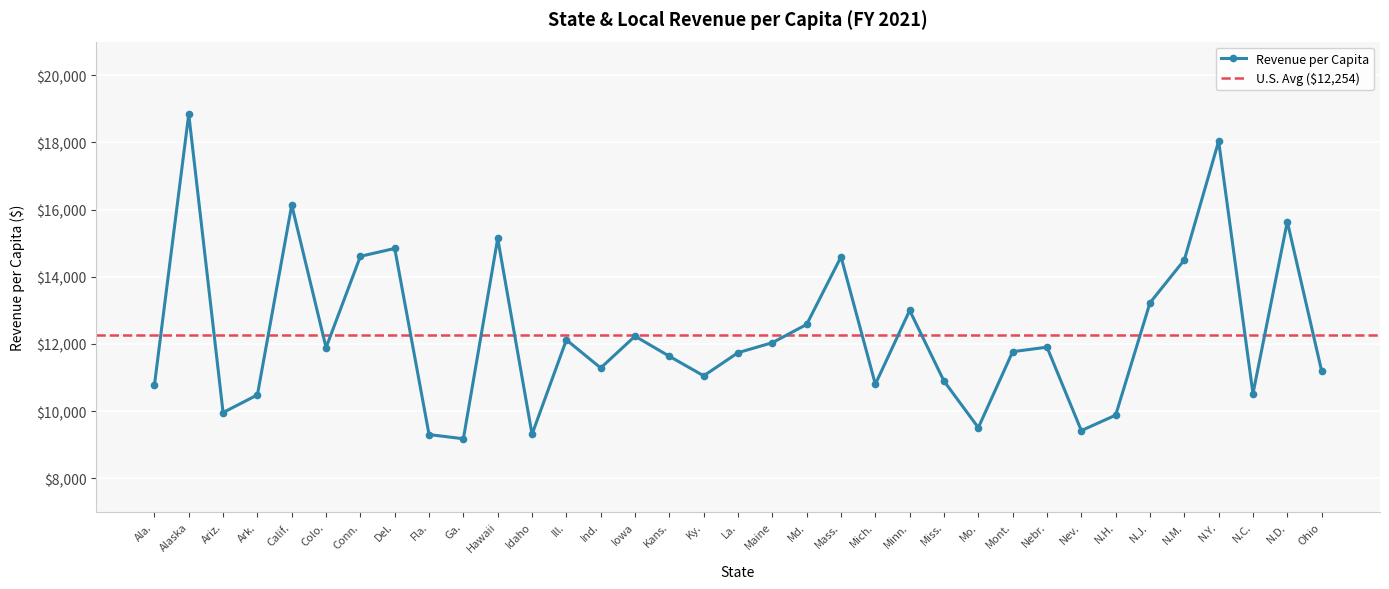

What is the change in value from Calif. to N.C.?

-5614.9